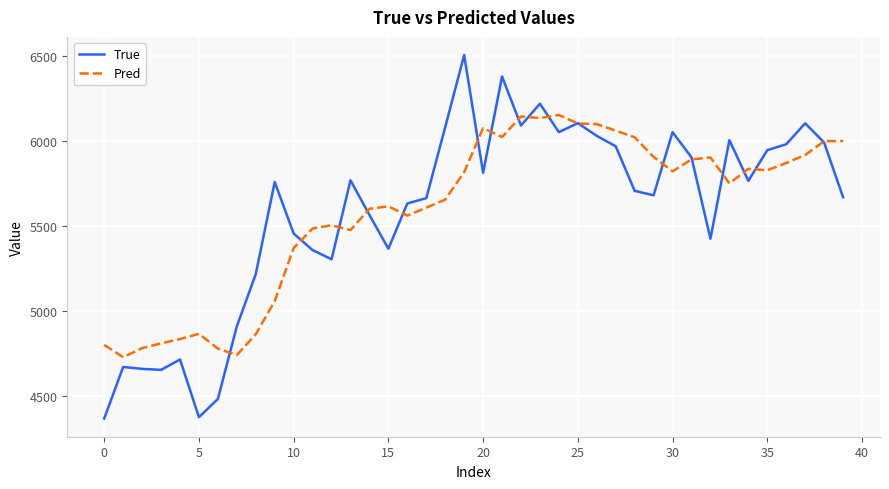

Which series has the largest range (max minus min)?

True